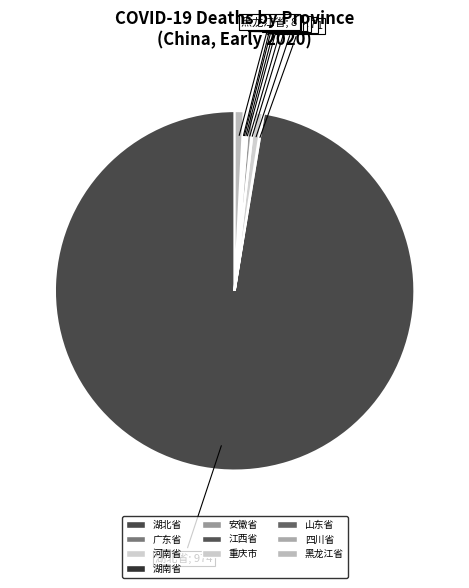

Which slice is the largest?

湖北省